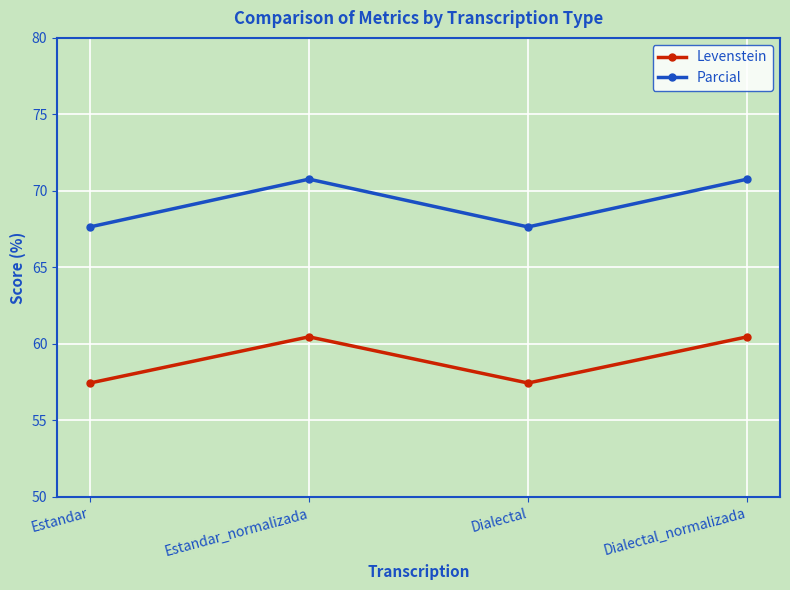

True or false: Parcial has a value of 67.6 at Estandar.

True